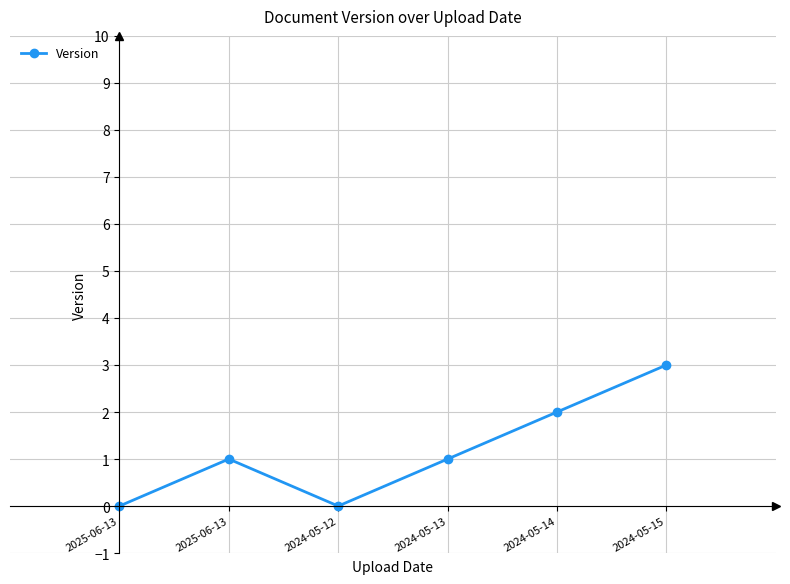

Is it true that the value at 2024-05-12 is -1?

False